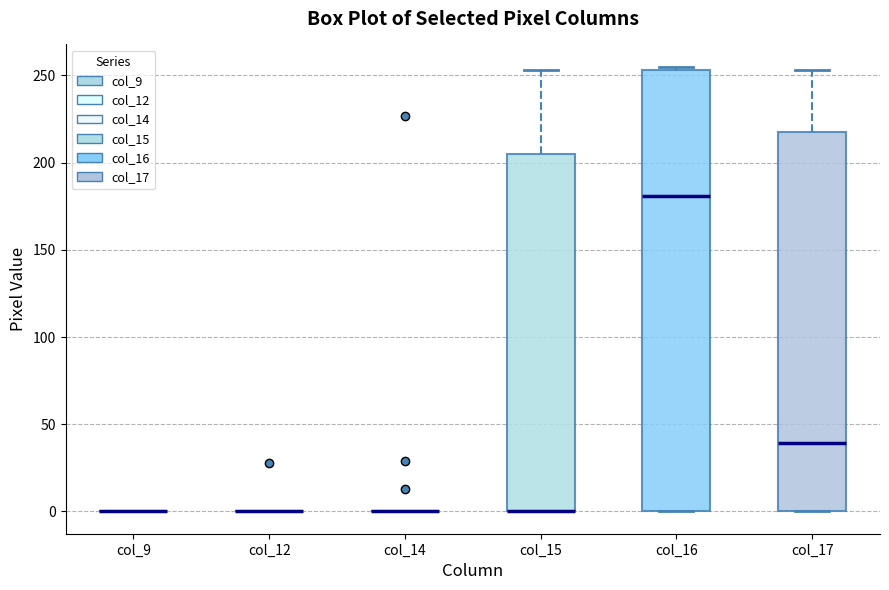

Reading left to right, read every box against the y-axis: the position of its median line, the range the box covers, and the ends of its whiskers. The values are not printed on the chart, so give them approximately, as read against the axis.

col_9: box collapsed to a line at 0, whiskers 0 to 0
col_12: box collapsed to a line at 0, whiskers 0 to 0
col_14: box collapsed to a line at 0, whiskers 0 to 0
col_15: median 0 (drawn on the box's lower edge), box 0 to 205, whiskers 0 to 255
col_16: median 180, box 0 to 255, whiskers 0 to 255 (just above the box's upper edge)
col_17: median 40, box 0 to 220, whiskers 0 to 255